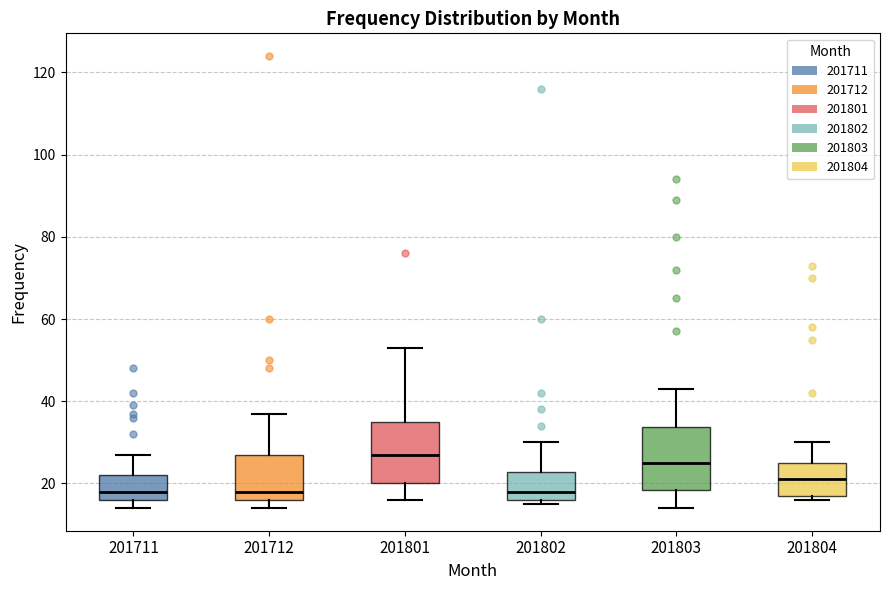

Where does the median line of the box at x = 201711 sit on the y-axis? The values are not printed on the chart, so give them approximately, as read against the axis.

18